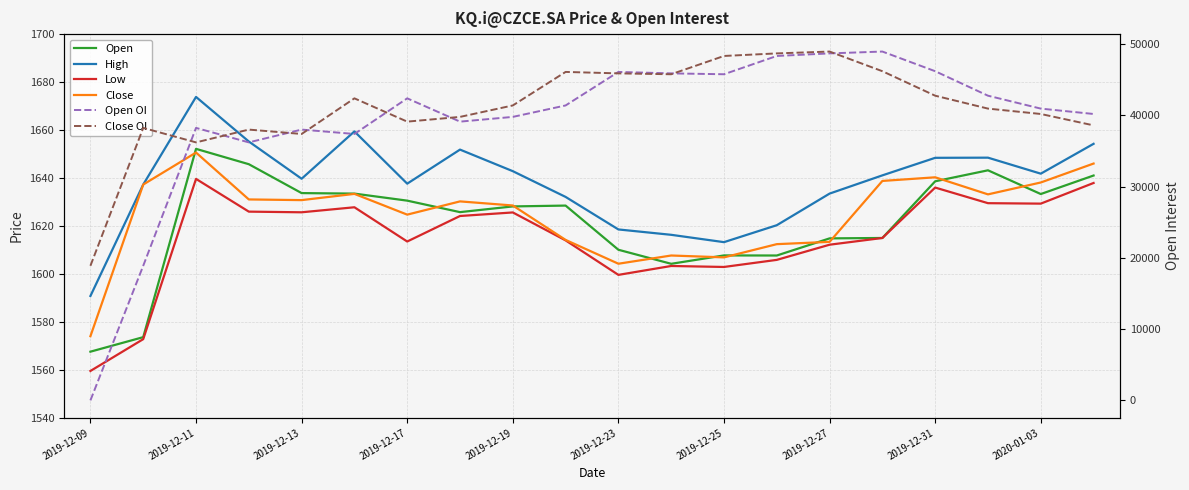

Is the value of Open at 12 greater than the value of High at 2019-12-17?

No